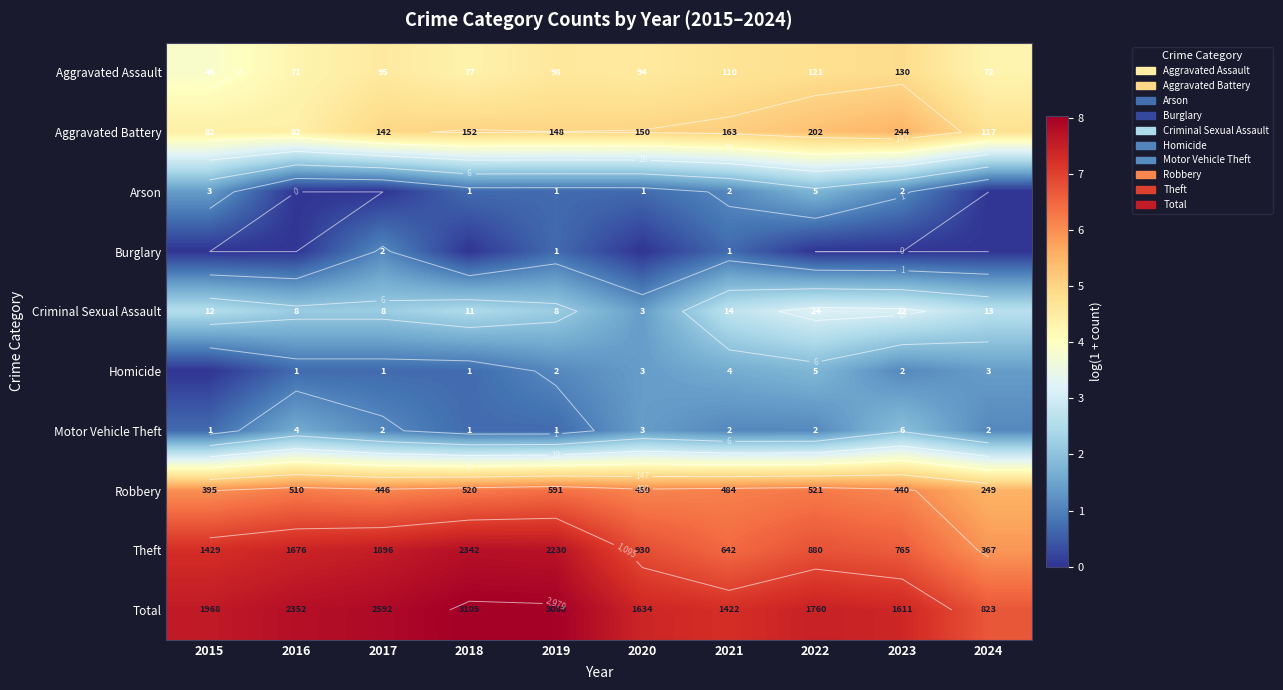

What is the difference between the second highest and minimum values in the Criminal Sexual Assault series?

1.7